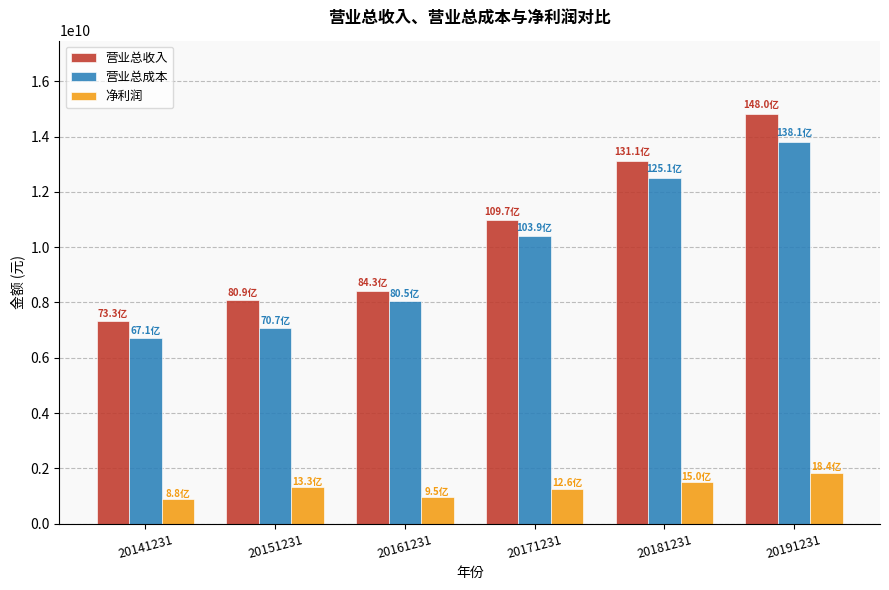

List the labels in order of 营业总收入 value, smallest first.

20141231, 20151231, 20161231, 20171231, 20181231, 20191231